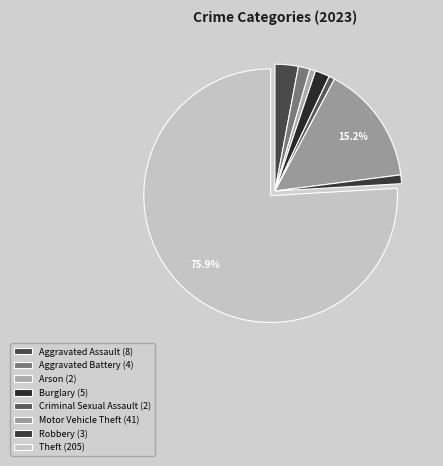

To the nearest percent, what is the average slice percentage?

12%